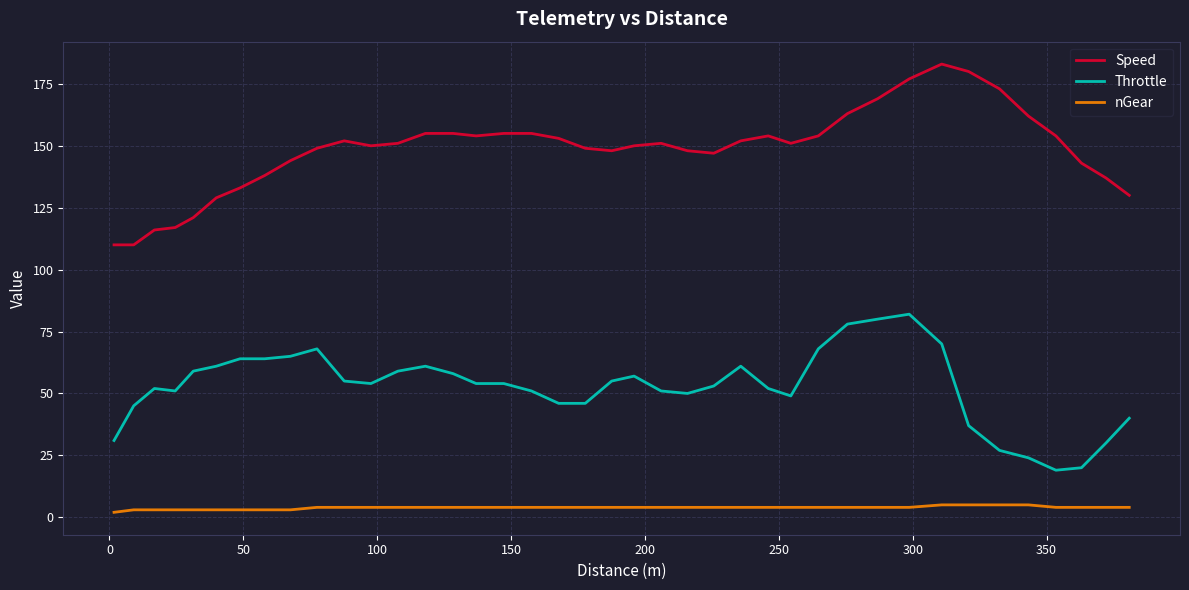

List the series in order of their peak value, highest first.

Speed, Throttle, nGear